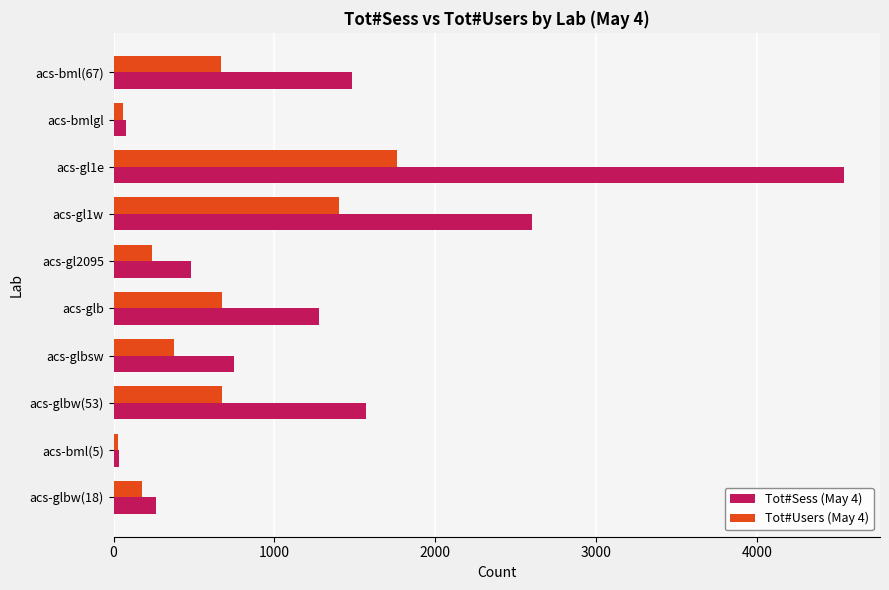

List the series in order of their peak value, lowest first.

Tot#Users (May 4), Tot#Sess (May 4)